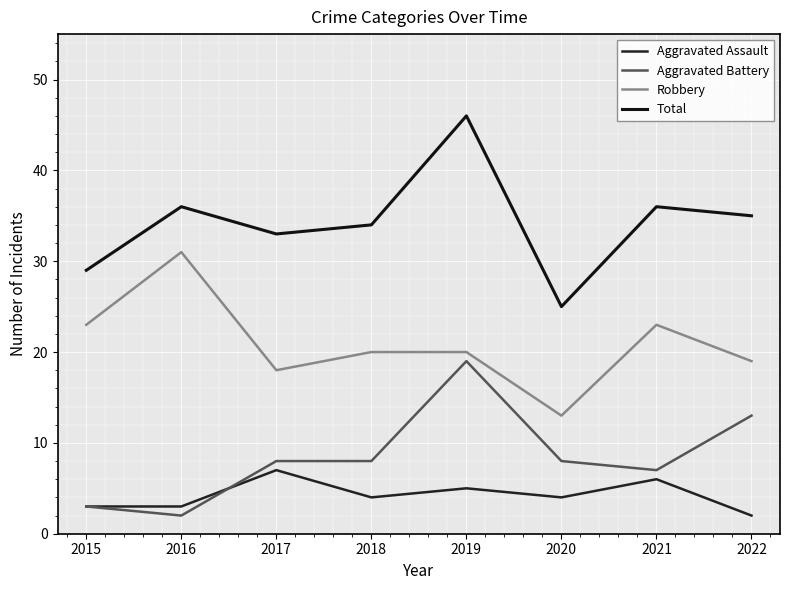

How many interior local valleys does the Total series have?

2